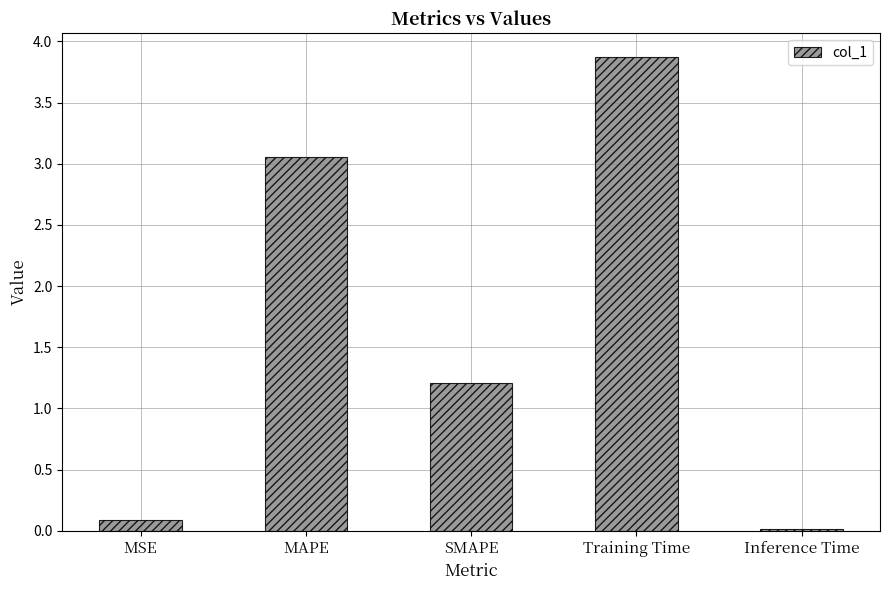

The value at Training Time is 5.8. True or false?

False